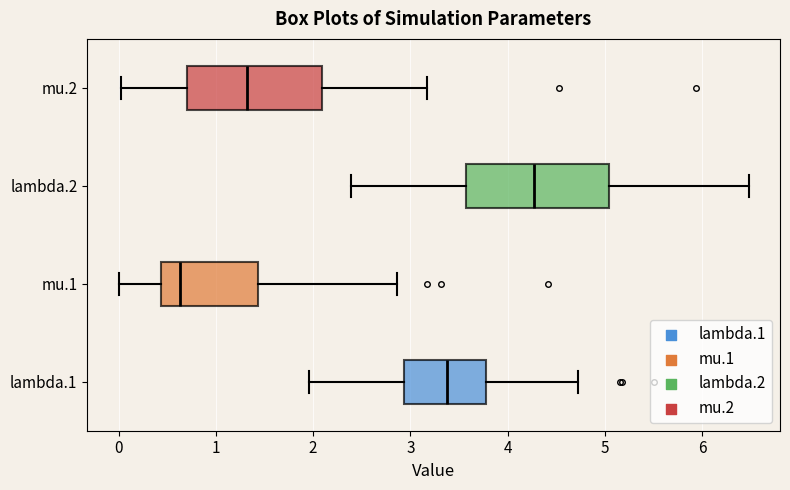

Which box's median line is the furthest to the left?

mu.1